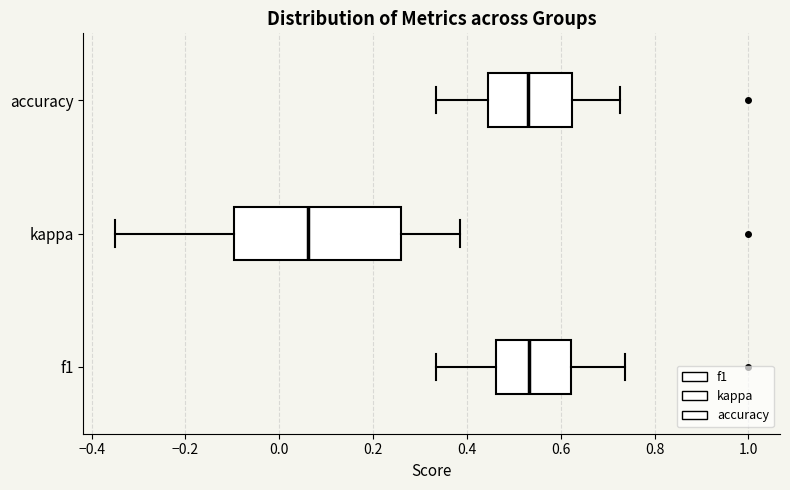

Which box is the widest, from its left edge to its right edge?

kappa